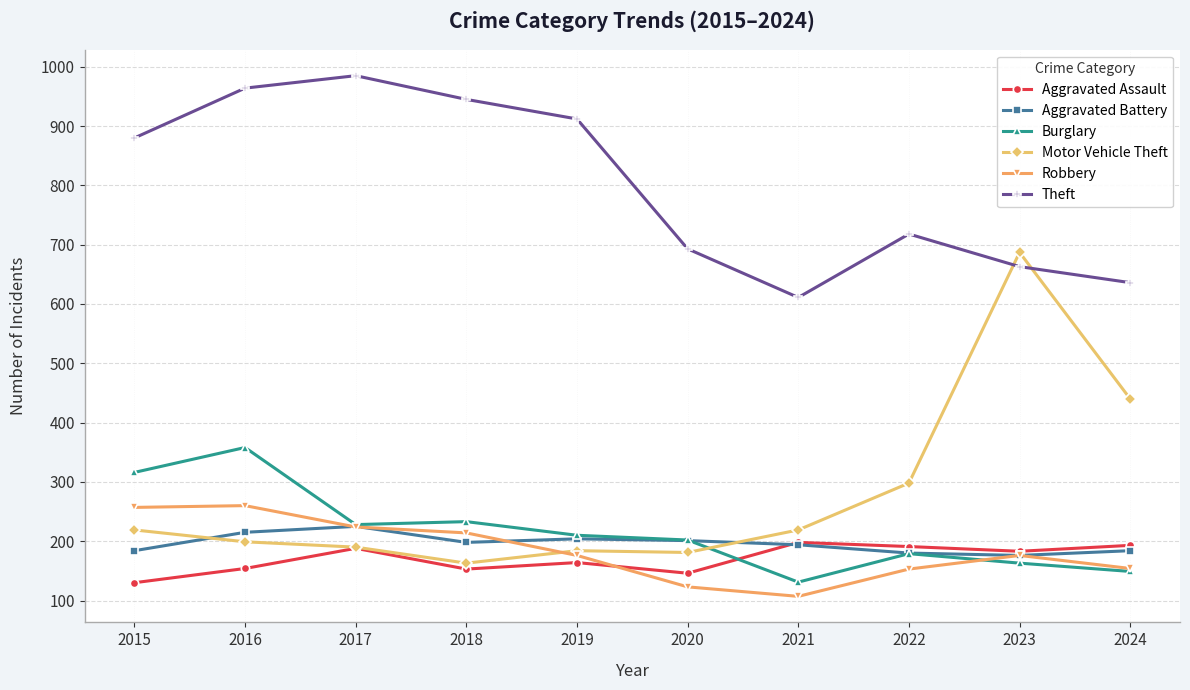

What is the spread (max minus min) of values at 2016?

810